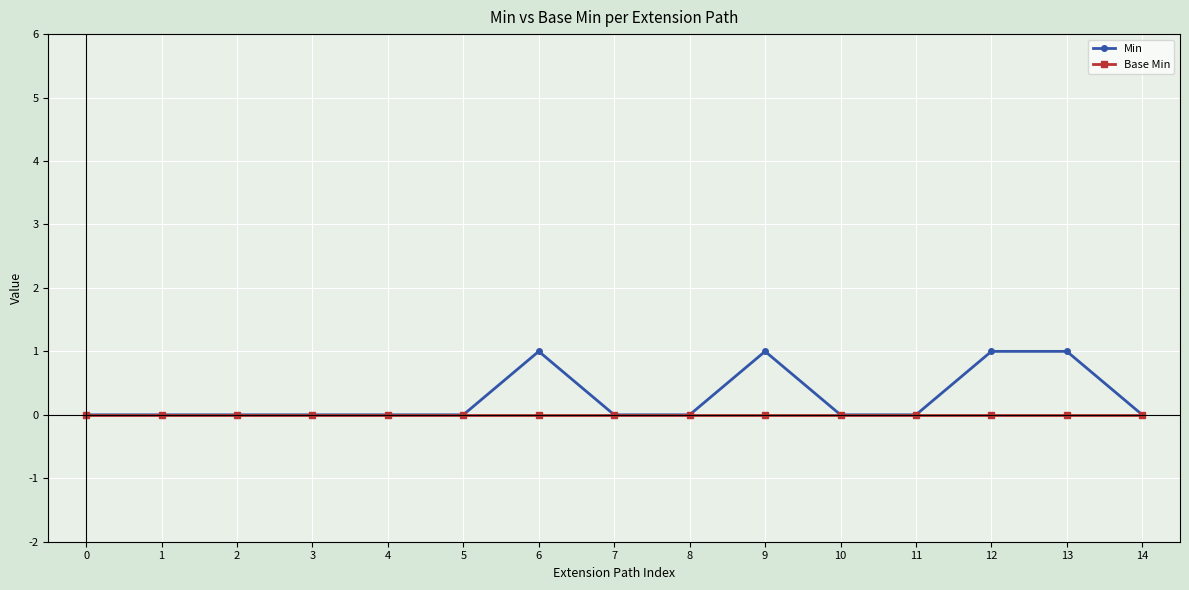

What is the value of the Min point at the 10th from the left?

1